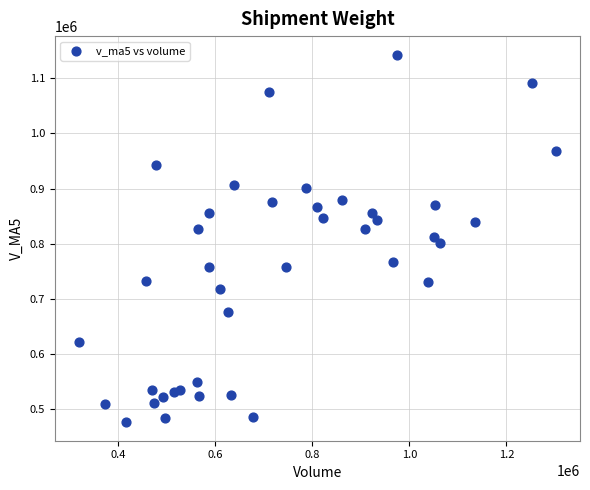

What is the range of X values (max minus min)?

984691.3